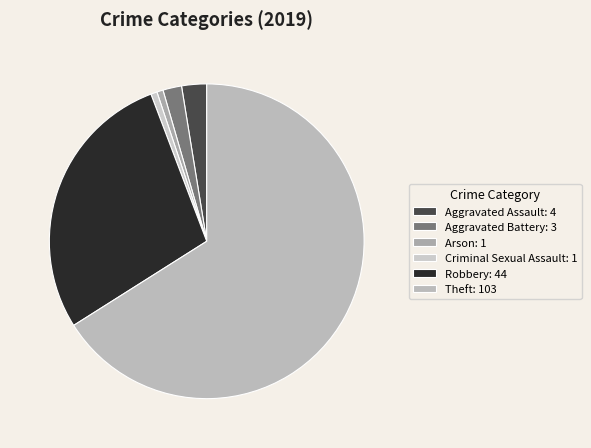

Count the number of slices in the pie.

6